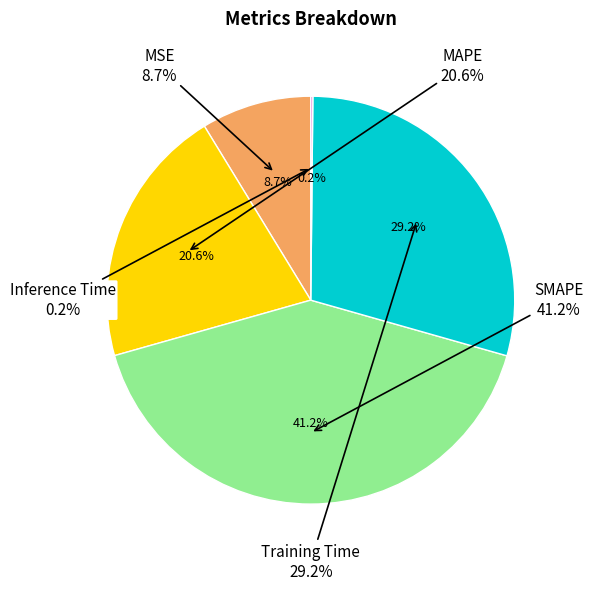

Does any single category account for the majority?

No